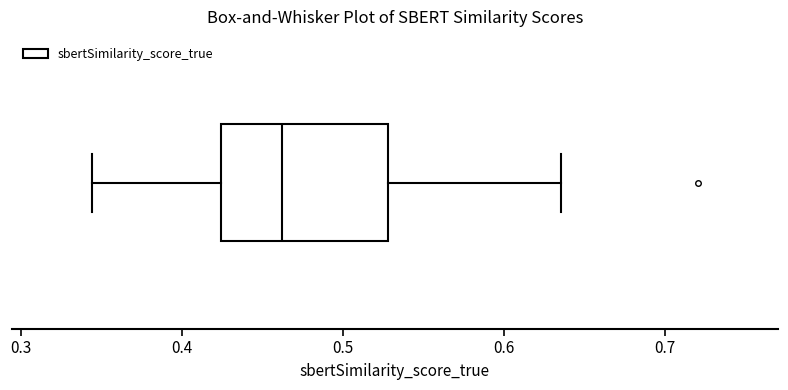

Read this box plot against the x-axis: the position of the median line, the range covered by the box, and the ends of both whiskers. The values are not printed on the chart, so give them approximately, as read against the axis.

median 0.46, box 0.42 to 0.53, whiskers 0.34 to 0.64